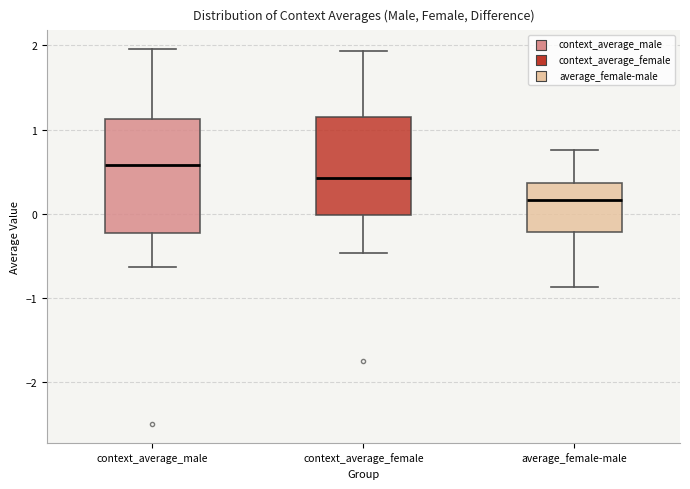

Reading left to right, read every box against the y-axis: the position of its median line, the range the box covers, and the ends of its whiskers. The values are not printed on the chart, so give them approximately, as read against the axis.

context_average_male: median 0.6, box -0.2 to 1.1, whiskers -0.6 to 2.0
context_average_female: median 0.4, box 0.0 to 1.1, whiskers -0.5 to 1.9
average_female-male: median 0.2, box -0.2 to 0.4, whiskers -0.9 to 0.8